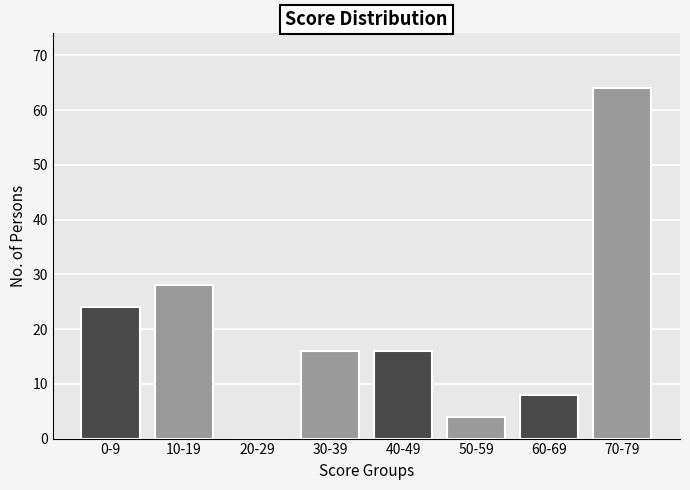

Reading left to right, list all the values displayed in this chart.

0-9=24	10-19=28	20-29=0	30-39=16	40-49=16	50-59=4	60-69=8	70-79=64